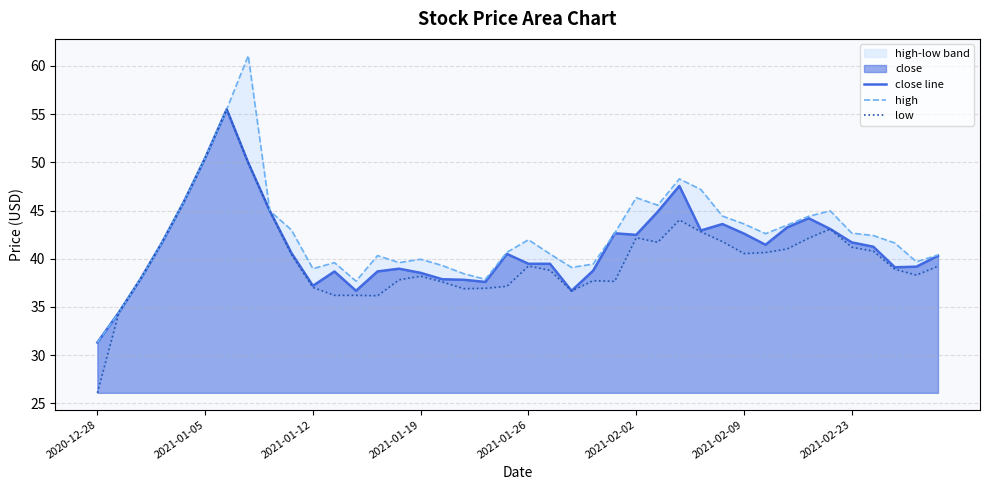

The close line series shows 41.7 at 2021-02-23. True or false?

True